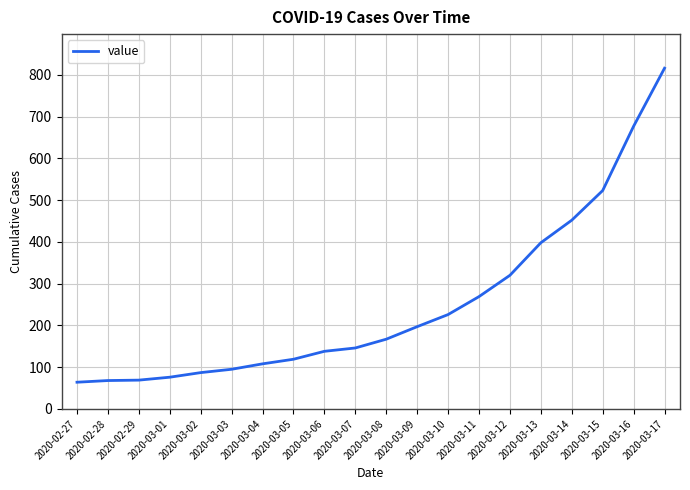

What is the difference between the values at 2020-03-15 and 2020-03-07?

377